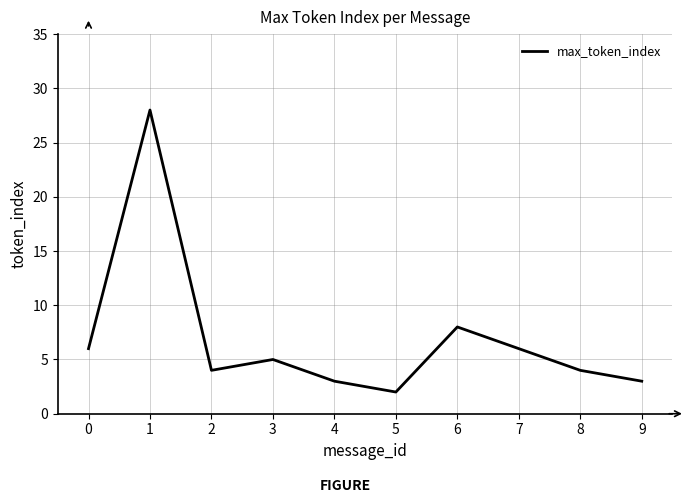

The value at 0 is 4. True or false?

False